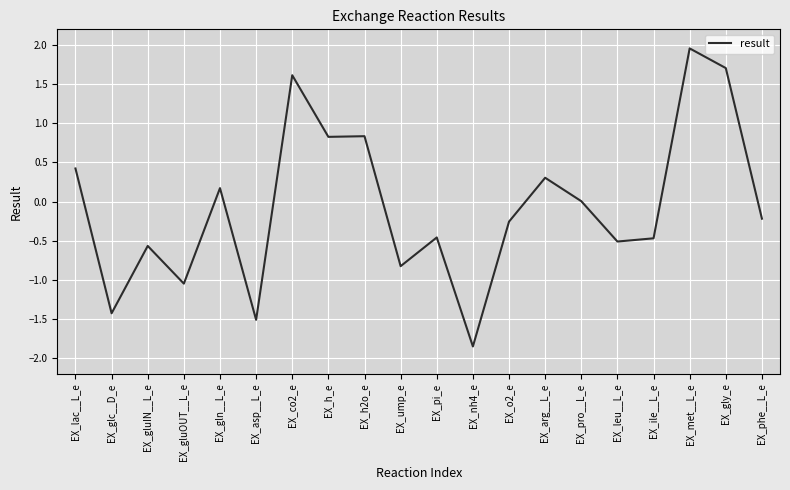

Which has a higher value, EX_pro__L_e or EX_glc__D_e?

EX_pro__L_e